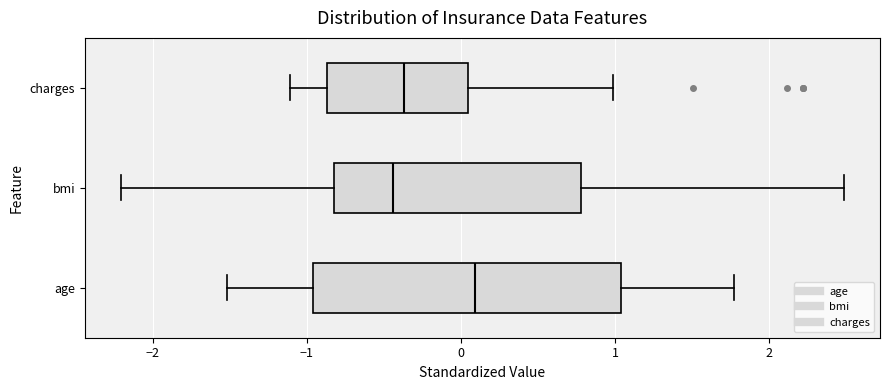

Reading bottom to top, read every box against the x-axis: the position of its median line, the range the box covers, and the ends of its whiskers. The values are not printed on the chart, so give them approximately, as read against the axis.

age: median 0.1, box -1.0 to 1.0, whiskers -1.5 to 1.8
bmi: median -0.4, box -0.8 to 0.8, whiskers -2.2 to 2.5
charges: median -0.4, box -0.9 to 0.0, whiskers -1.1 to 1.0